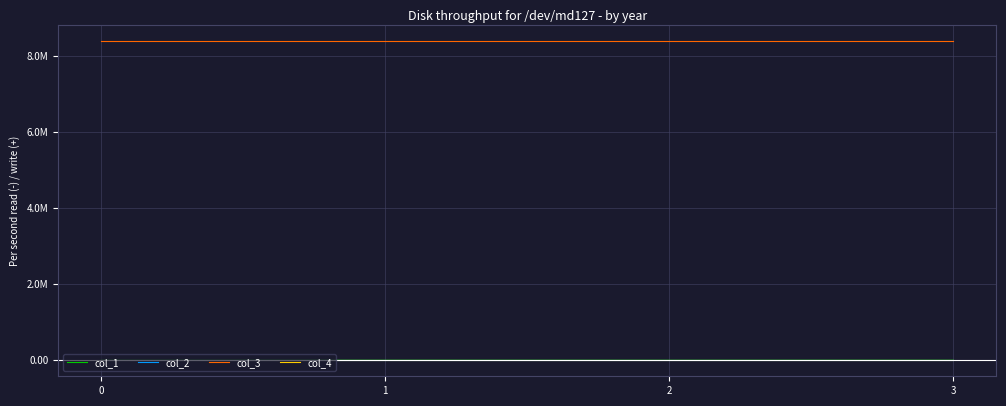

What are all the series names shown in the legend?

col_1, col_2, col_3, col_4